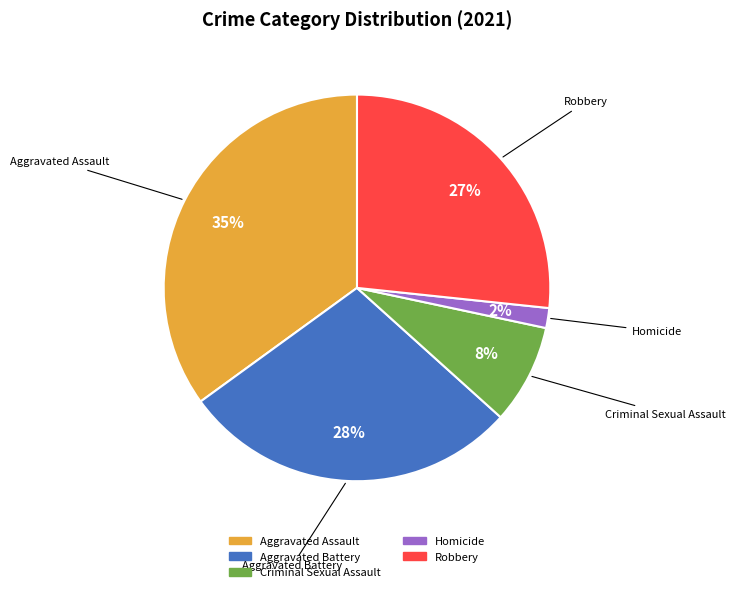

To the nearest percent, what is the difference between the largest and smallest slice percentages?

33%